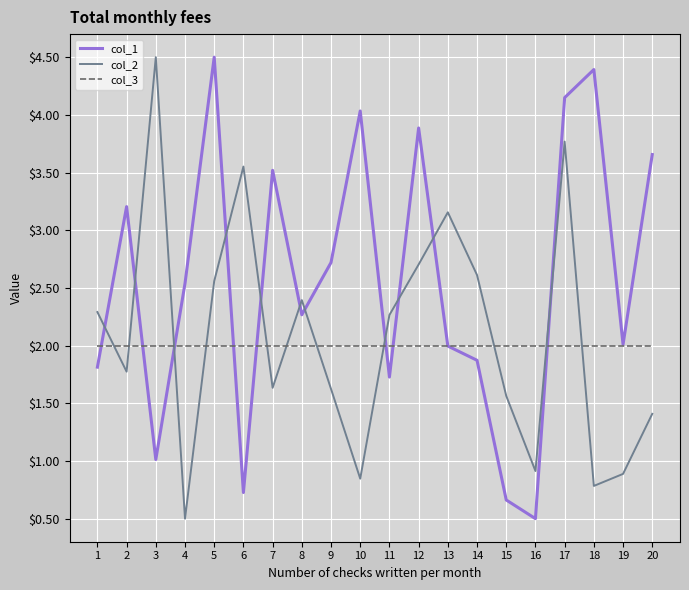

Where does the col_2 series first go above 2?

1